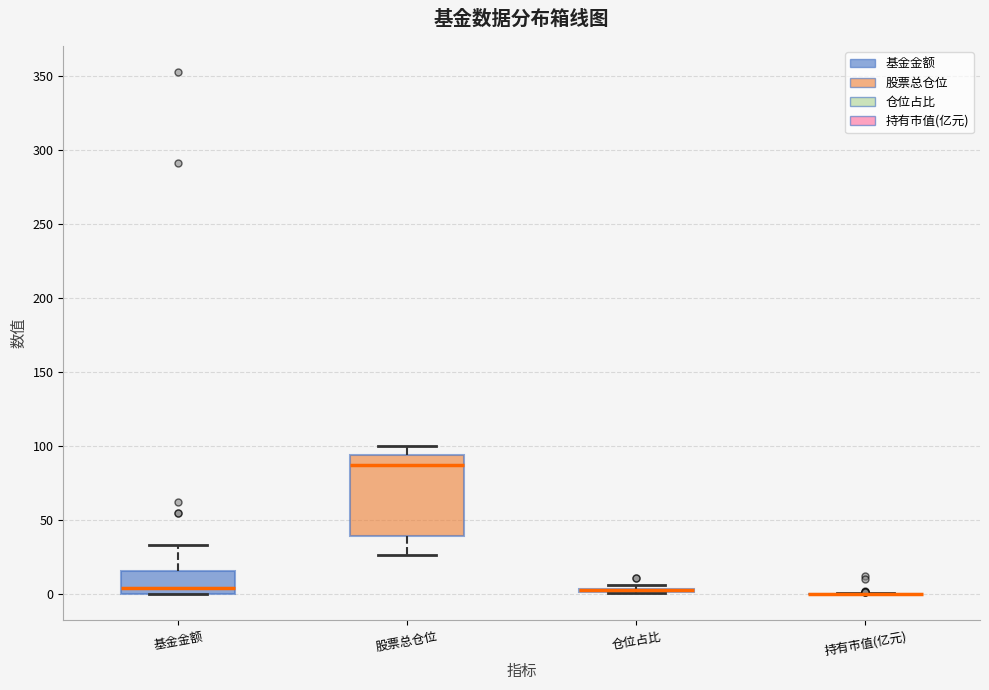

Reading left to right, transcribe this box plot: for each box, give where its median line is, the range the box spans, and where its two whiskers end, as read against the y-axis. The values are not printed on the chart, so give them approximately, as read against the axis.

基金金额: median 5, box 0 to 15, whiskers 0 to 35
股票总仓位: median 85, box 40 to 95, whiskers 25 to 100
仓位占比: box collapsed to a line at 5, whiskers 0 to 5
持有市值(亿元): box collapsed to a line at 0, whiskers 0 to 0